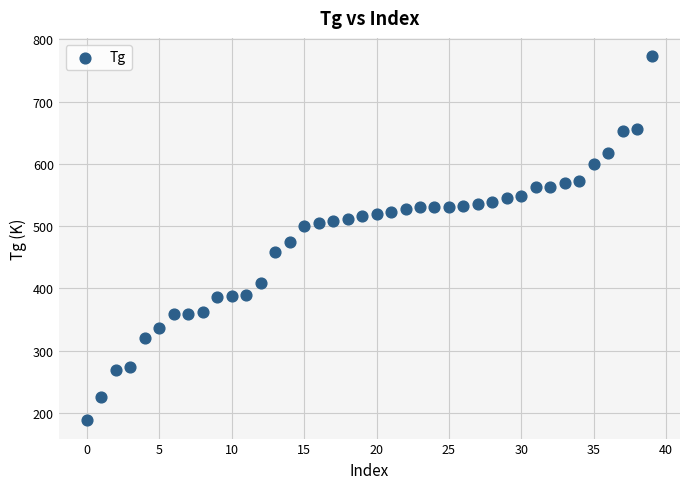

What is the range of Y values (max minus min)?

585